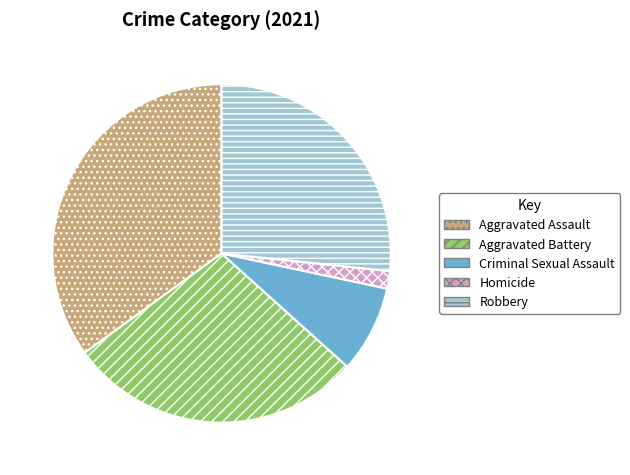

Which has a higher value, Robbery or Criminal Sexual Assault?

Robbery